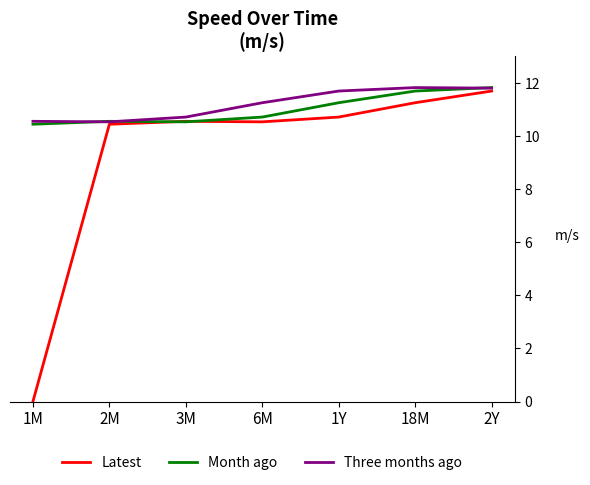

Where is Latest nearest to the value 5?

1M